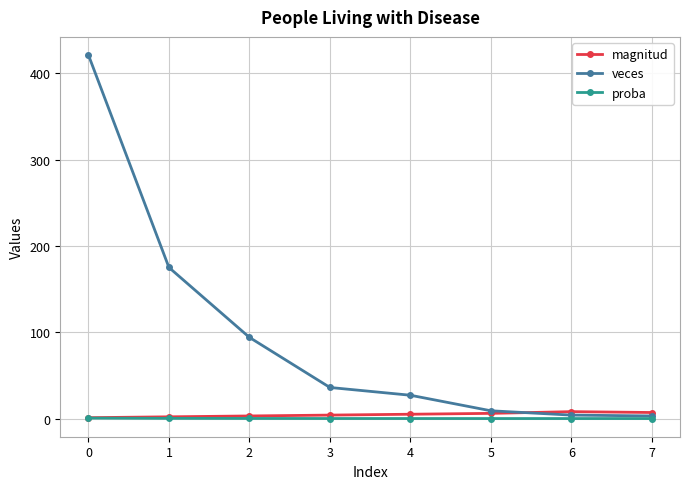

What is the difference between the maximum and minimum values in the proba series?

0.5